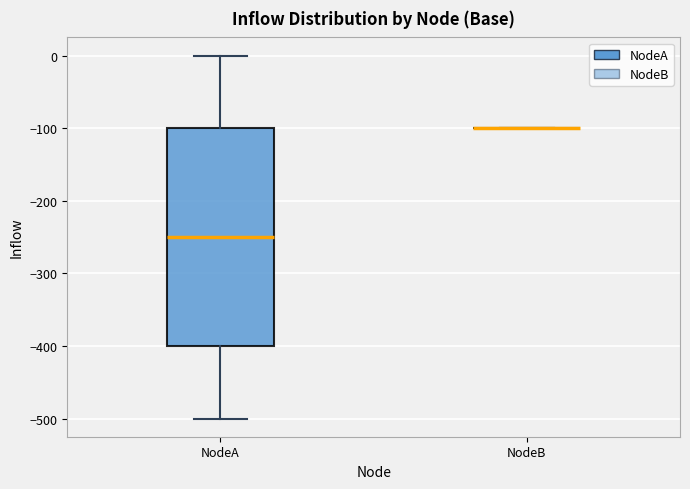

Comparing the boxes themselves (not the whiskers), which one is the tallest?

NodeA